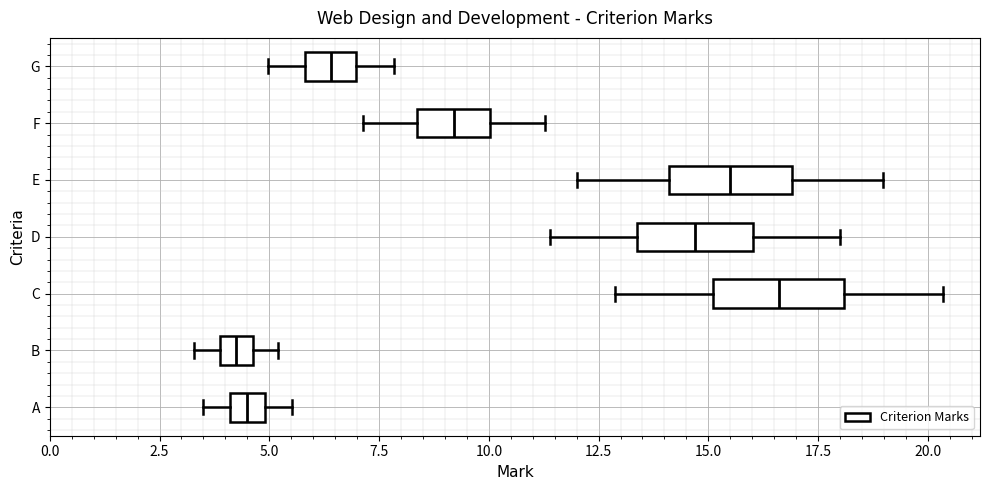

Which box's median line is the furthest to the right?

C